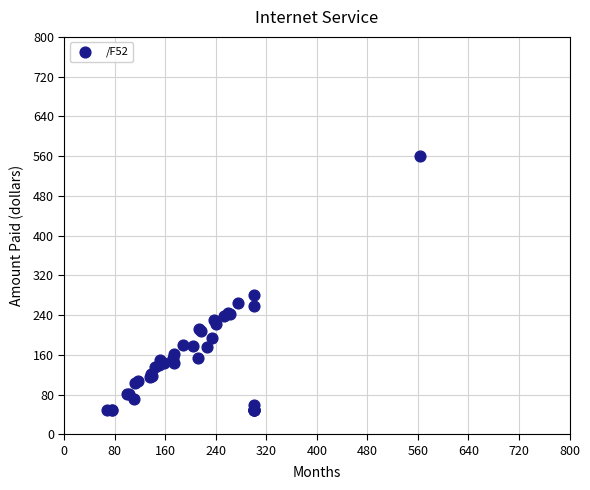

What Y value in the scatter plot is closest to 304?

280.4